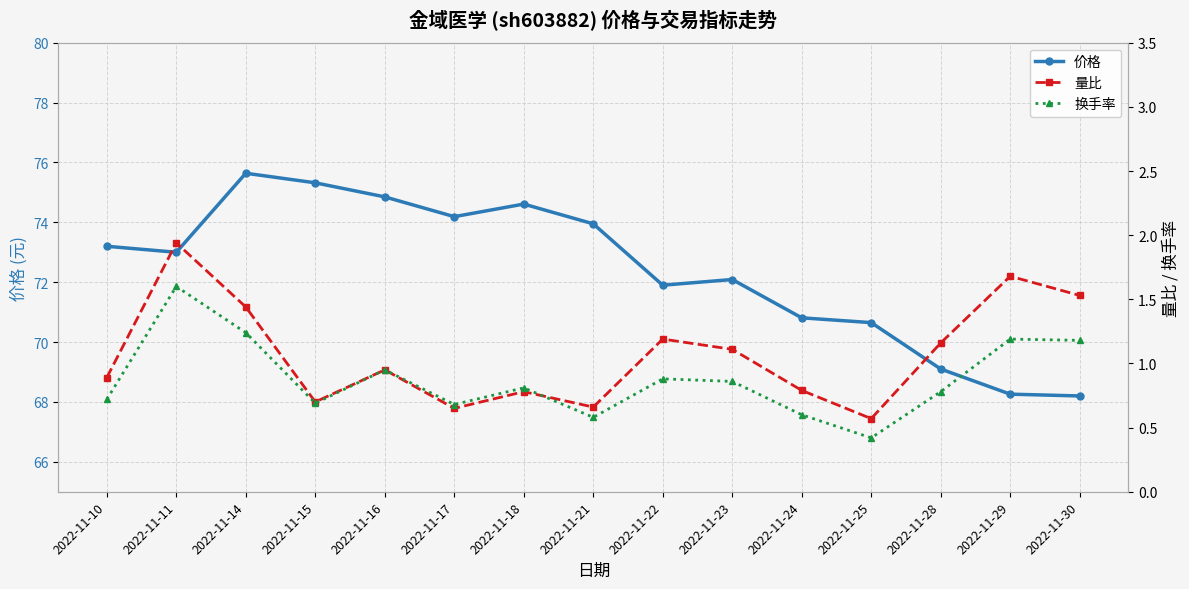

Which series has the widest spread of values?

价格